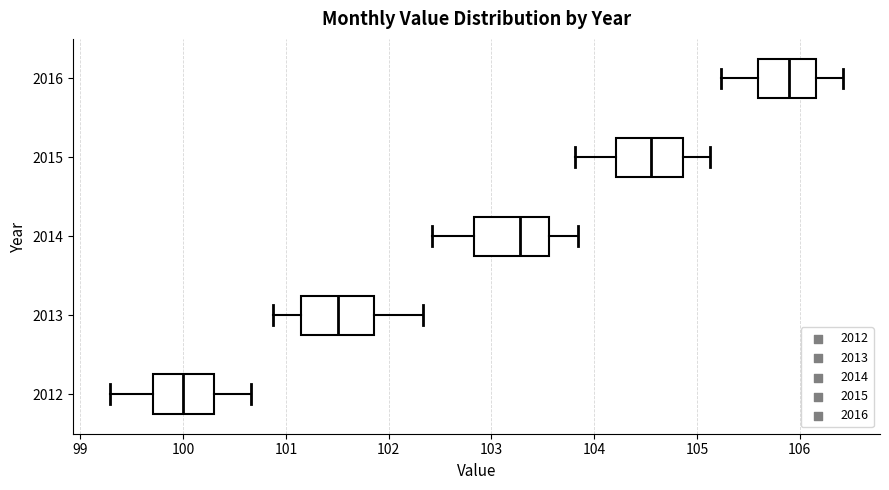

Which box has the furthest to the left median line?

2012